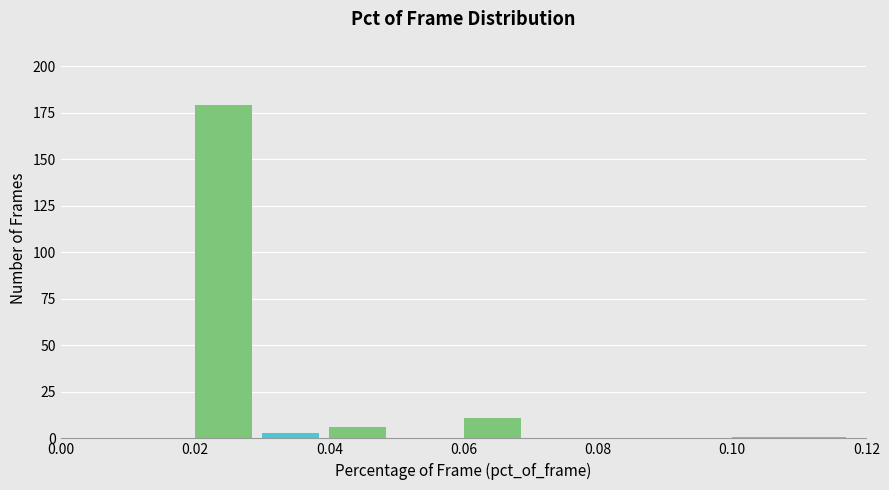

What is the height of the bar covering 0.04 to 0.05 on the x-axis? The values are not printed on the chart, so give them approximately, as read against the axis.

5